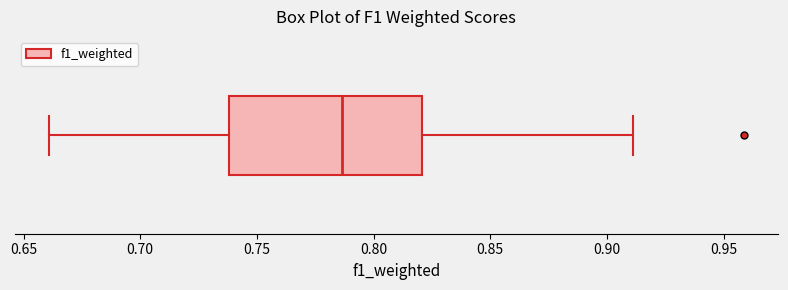

Read this box plot against the x-axis: the position of the median line, the range covered by the box, and the ends of both whiskers. The values are not printed on the chart, so give them approximately, as read against the axis.

median 0.785, box 0.740 to 0.820, whiskers 0.660 to 0.910